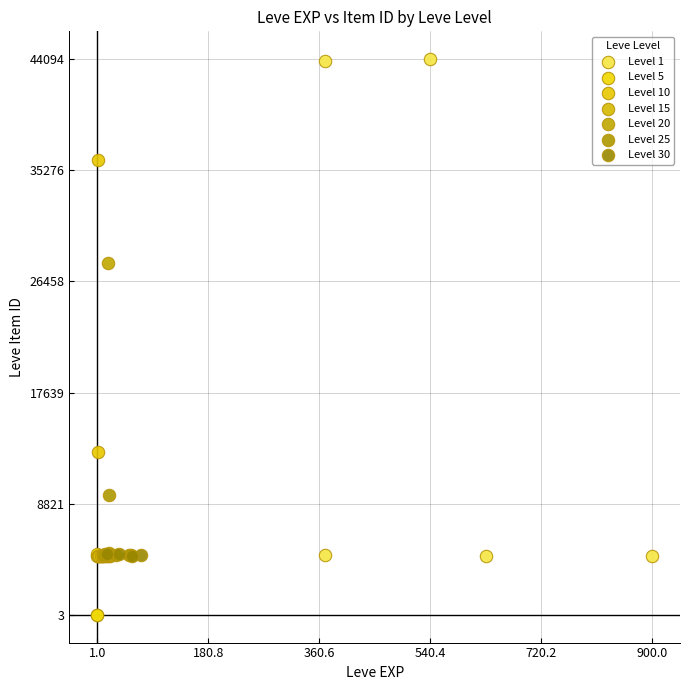

Which series has the widest spread of Y values?

Level 1